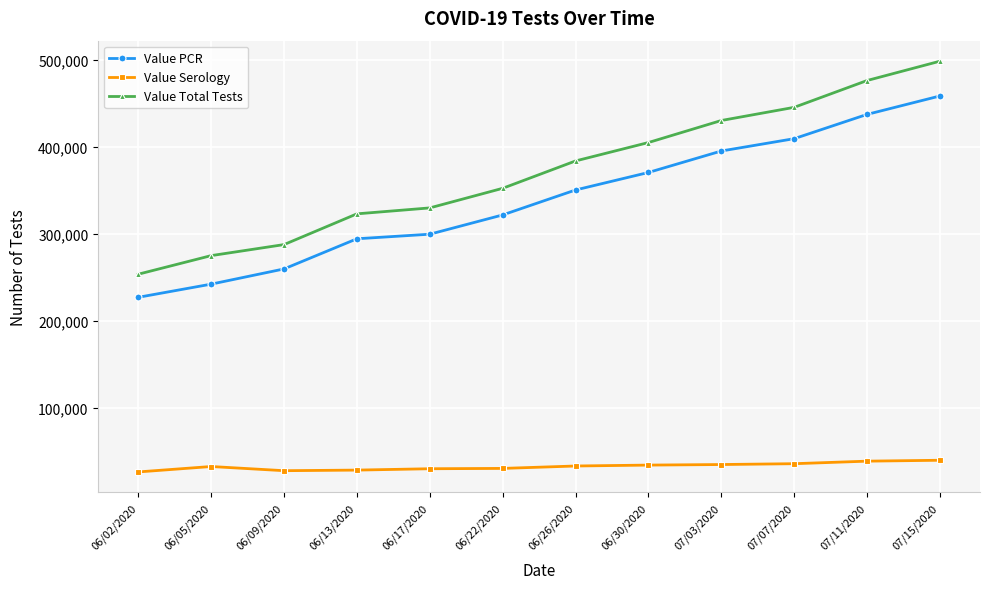

How many data points in Value PCR are less than 350296?

6